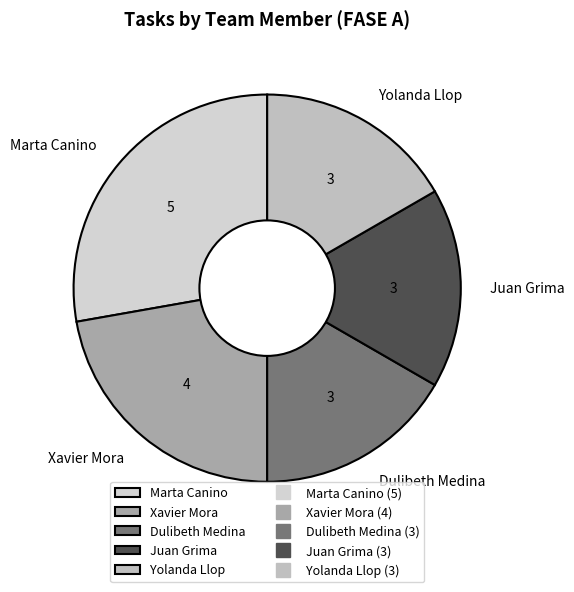

Count the number of slices in the pie.

5